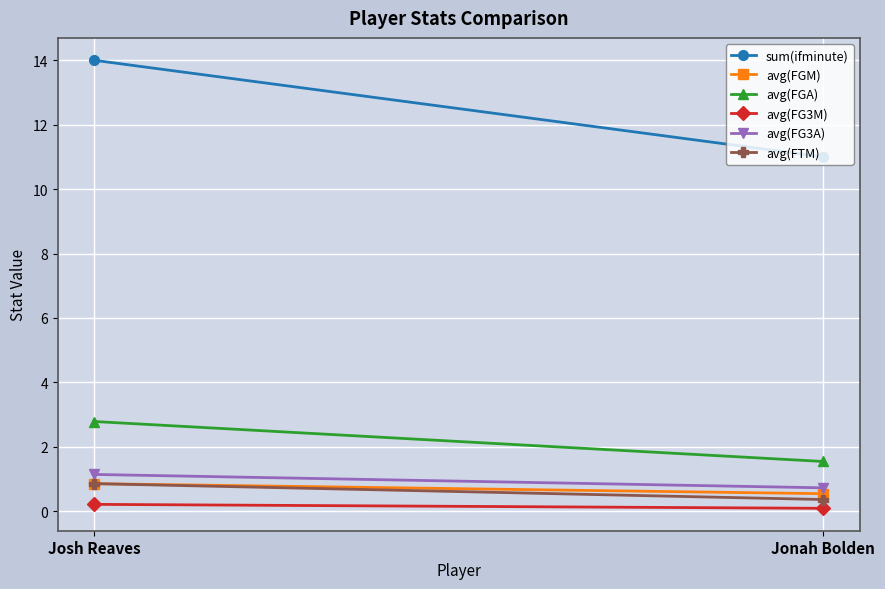

The value of avg(FTM) at Josh Reaves is 1.3. True or false?

False